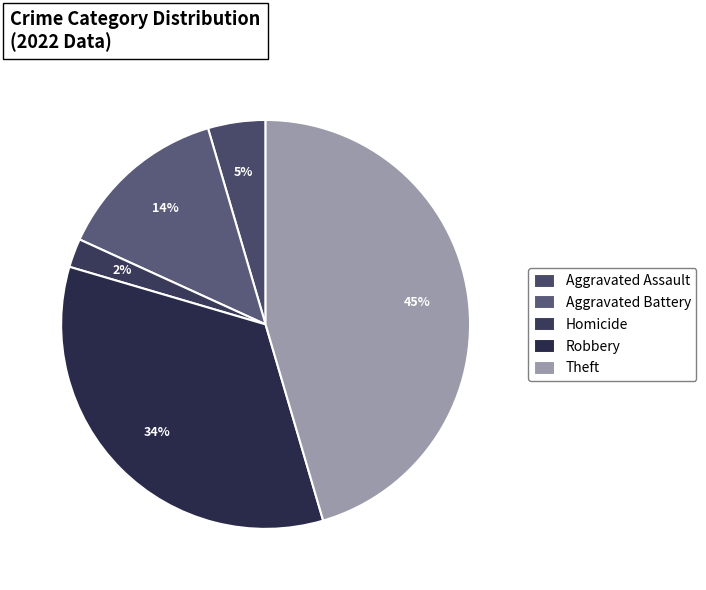

Rank the categories by value from highest to lowest.

Theft, Robbery, Aggravated Battery, Aggravated Assault, Homicide